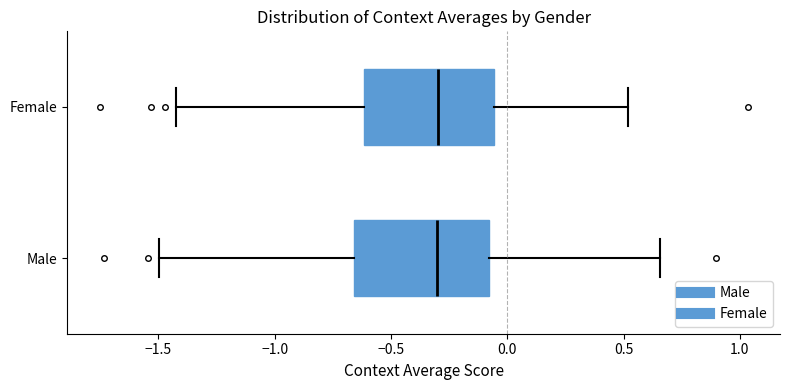

Reading bottom to top, transcribe this box plot: for each box, give where its median line is, the range the box spans, and where its two whiskers end, as read against the x-axis. The values are not printed on the chart, so give them approximately, as read against the axis.

Male: median -0.30, box -0.65 to -0.10, whiskers -1.50 to 0.65
Female: median -0.30, box -0.60 to -0.05, whiskers -1.45 to 0.50